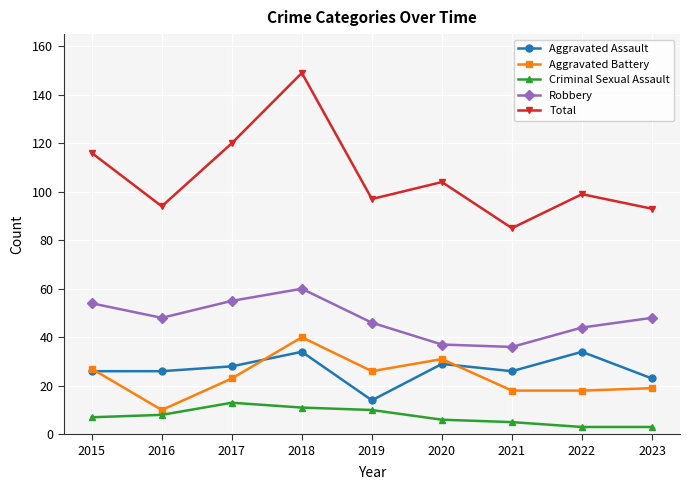

Which series has the largest total across all categories?

Total